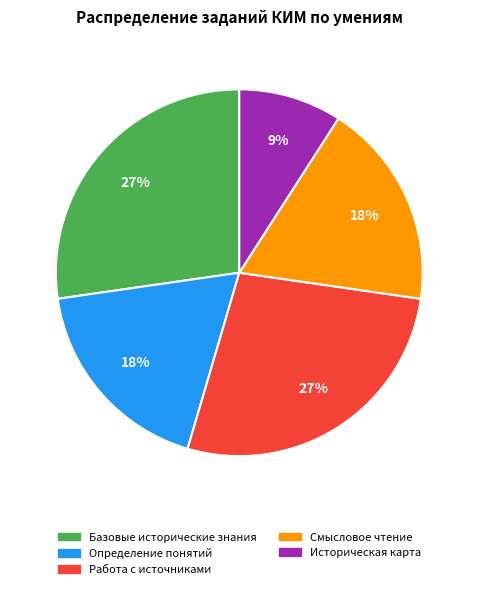

What is the smallest slice in the pie chart?

Историческая карта